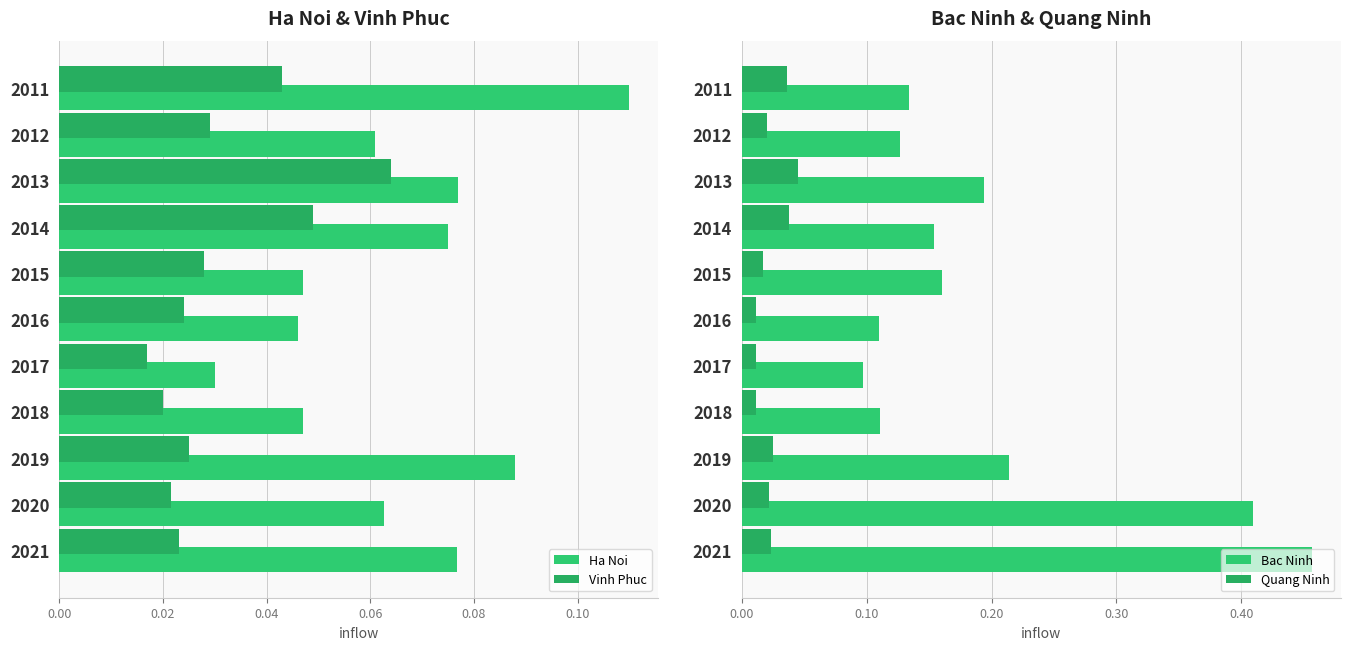

Between 2011 and 2013, which series saw the biggest shift?

Bac Ninh